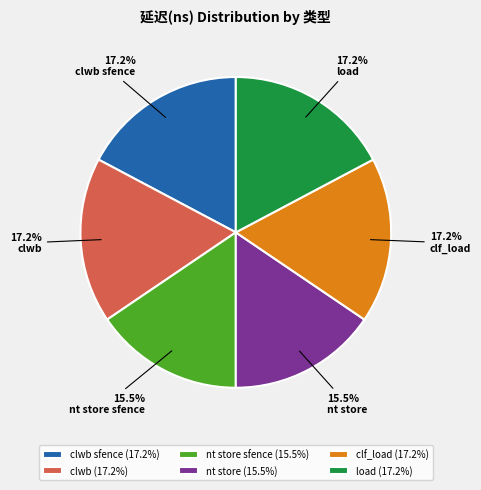

Approximately how many times larger is the value at clwb compared to nt store?

1.1